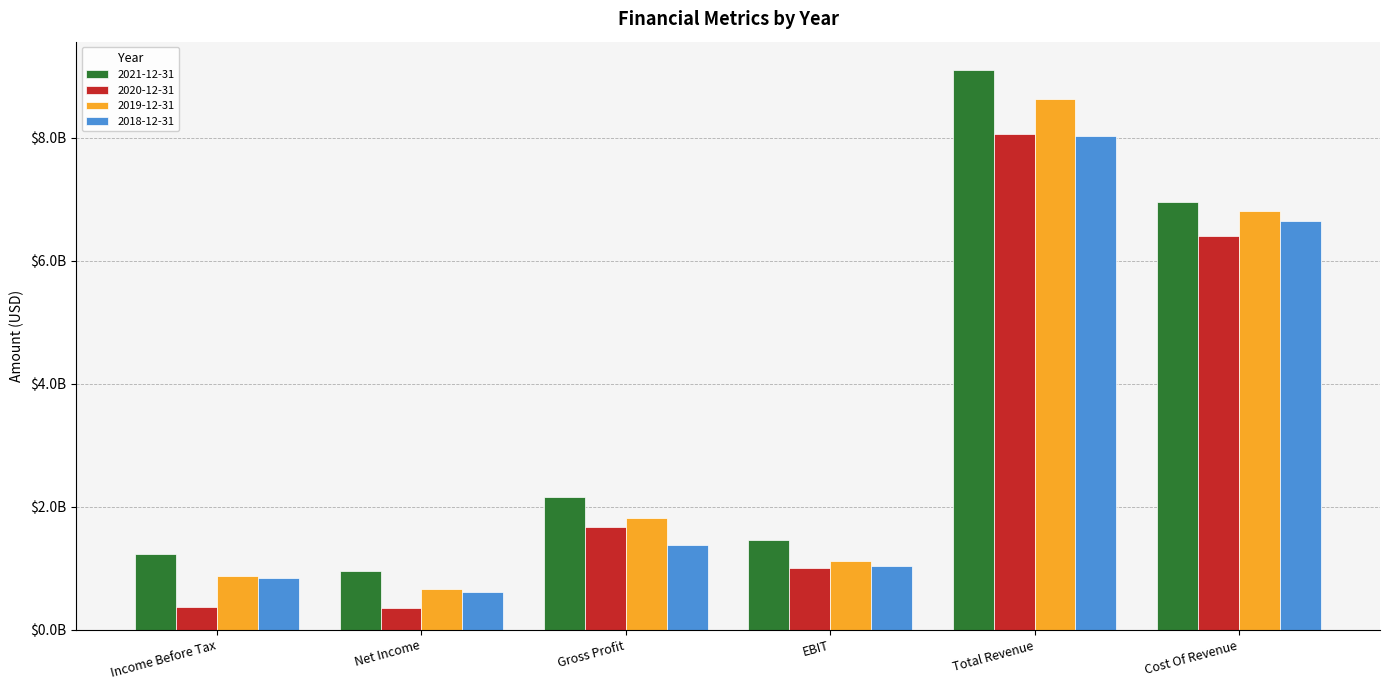

Which series has the largest total across all categories?

2021-12-31